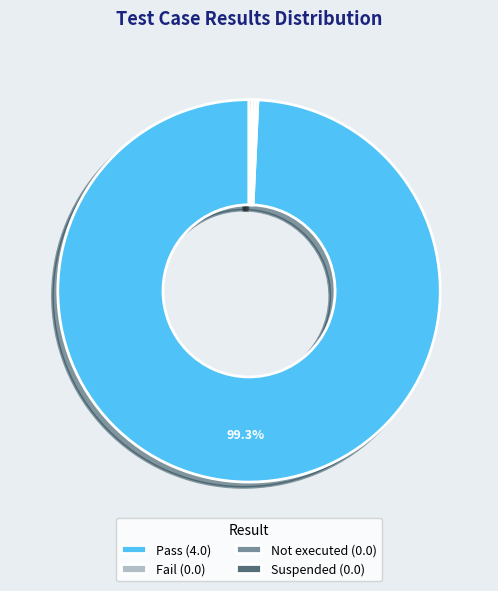

What is the majority slice?

Pass